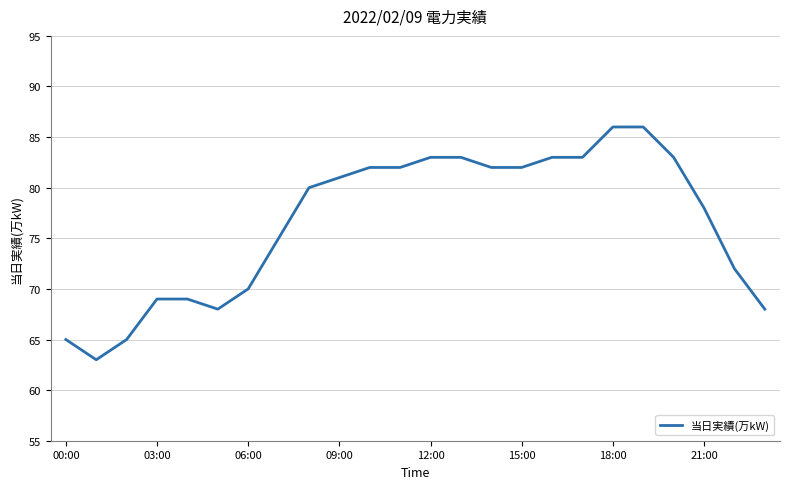

What is the greatest value displayed?

86